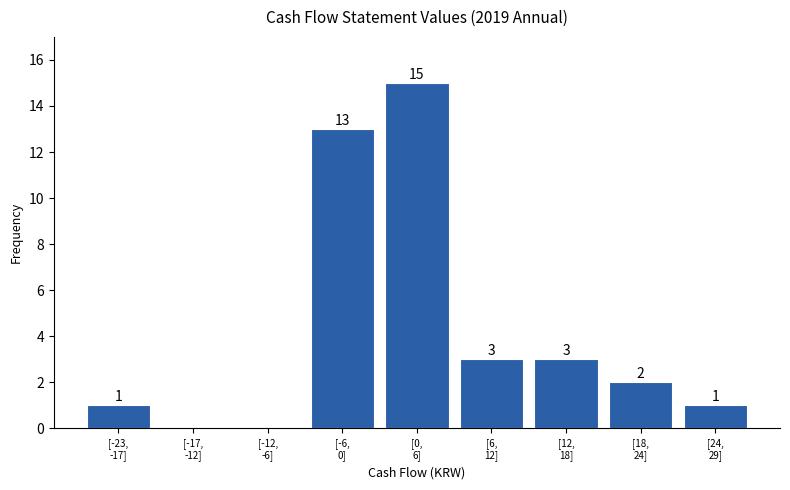

What is the sum of all values?

38